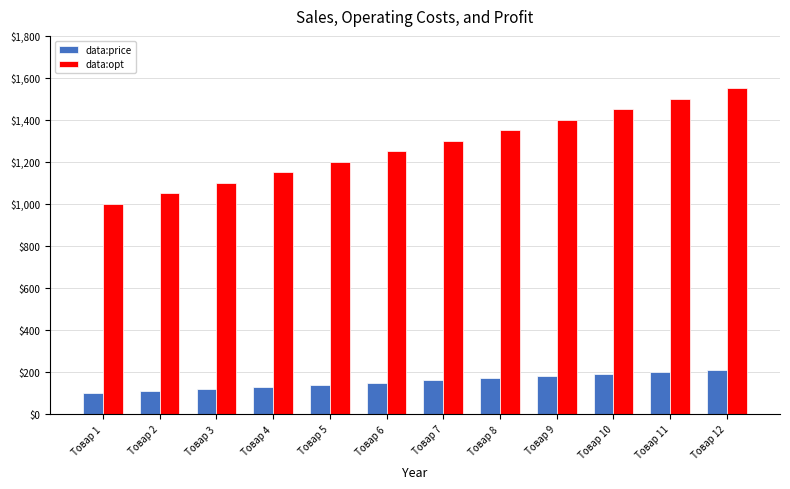

Reading left to right, list all the values displayed in this chart.

data:price: 100	110	120	130	140	150	160	170	180	190	200	210
data:opt: 1000	1050	1100	1150	1200	1250	1300	1350	1400	1450	1500	1550